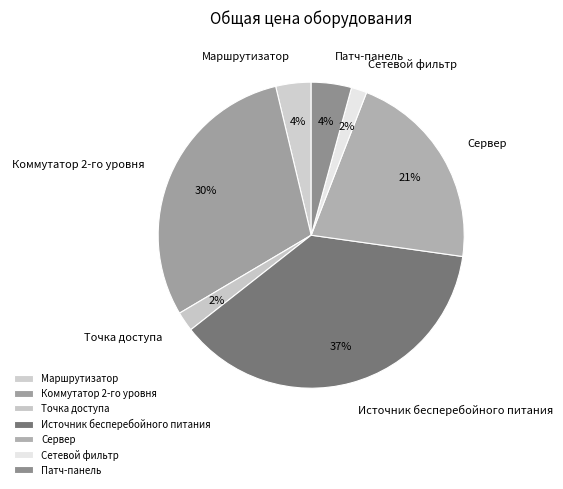

Is there a majority slice in this chart?

No